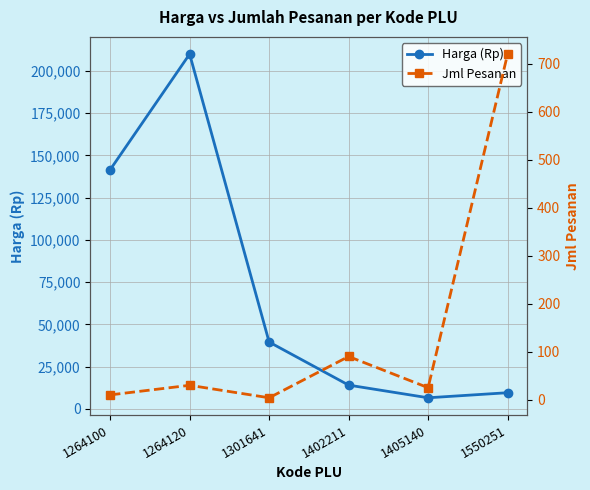

How many categories are shown in the chart?

6